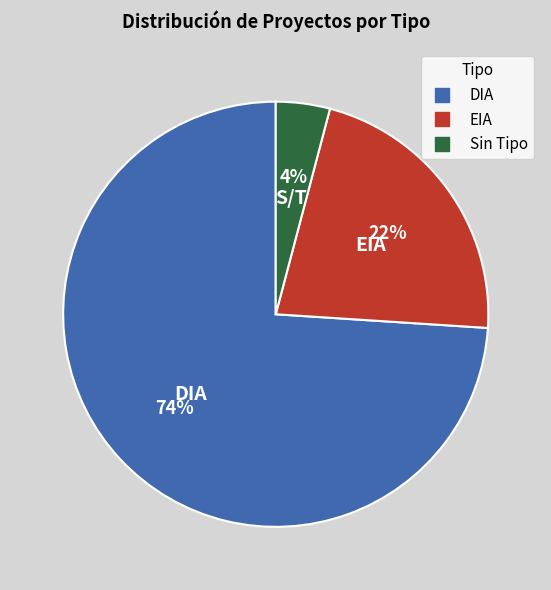

To the nearest percent, what is the average slice percentage?

33%